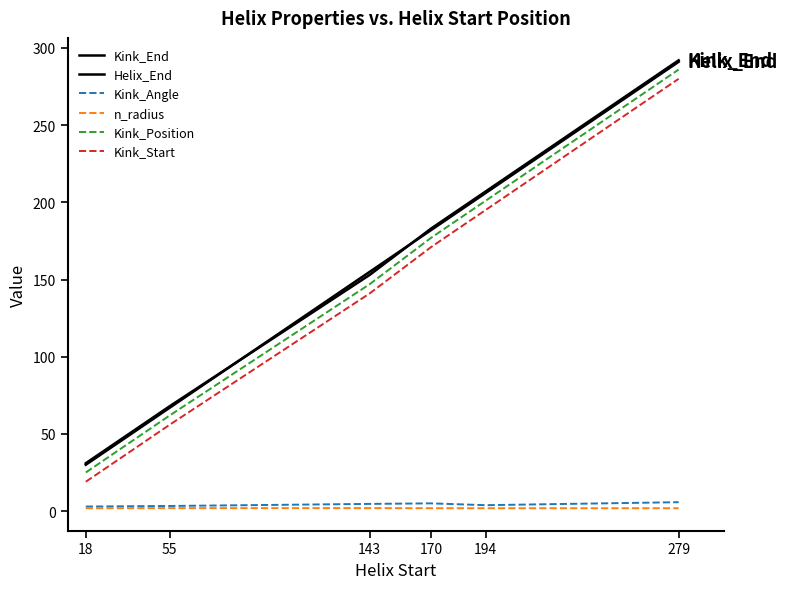

Does the chart have visible grid lines?

No